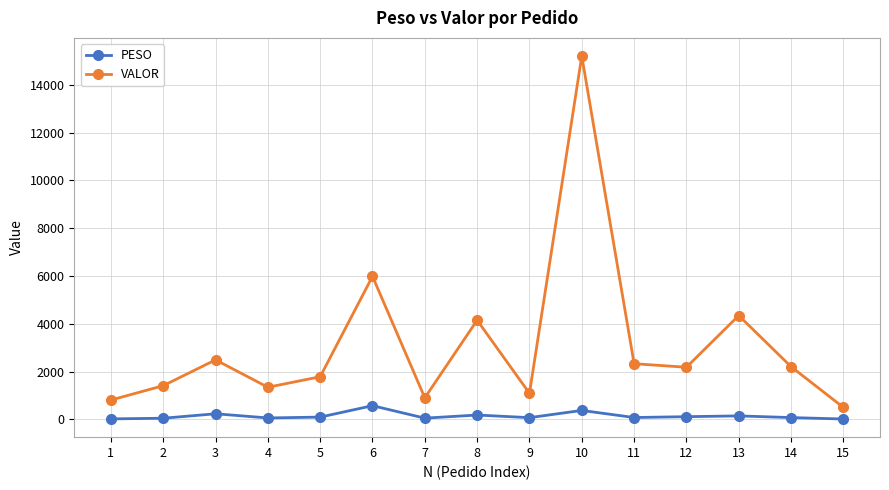

The value of VALOR at 6 is 7977.5. True or false?

False